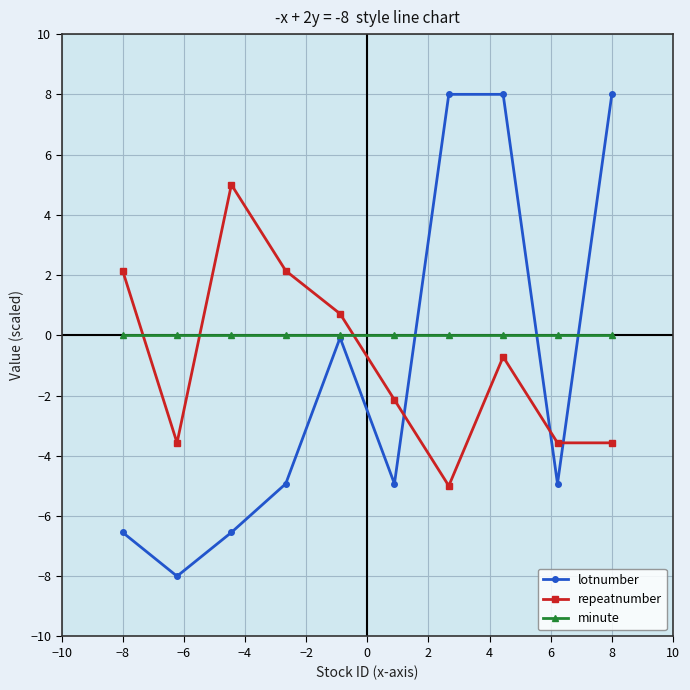

Rank the series by their average value, from lowest to highest.

lotnumber, repeatnumber, minute